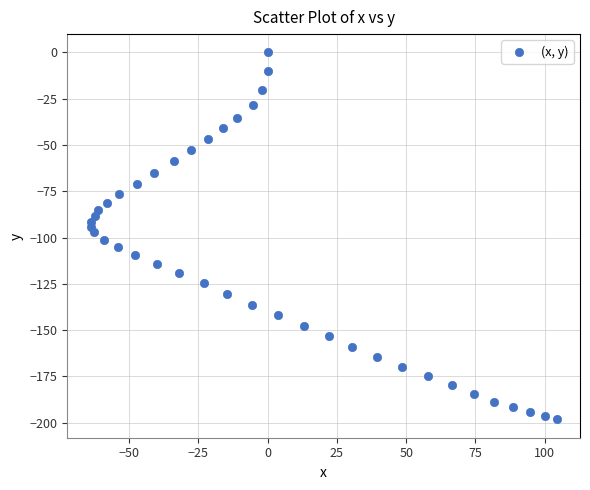

What is the range of X values (max minus min)?

168.2